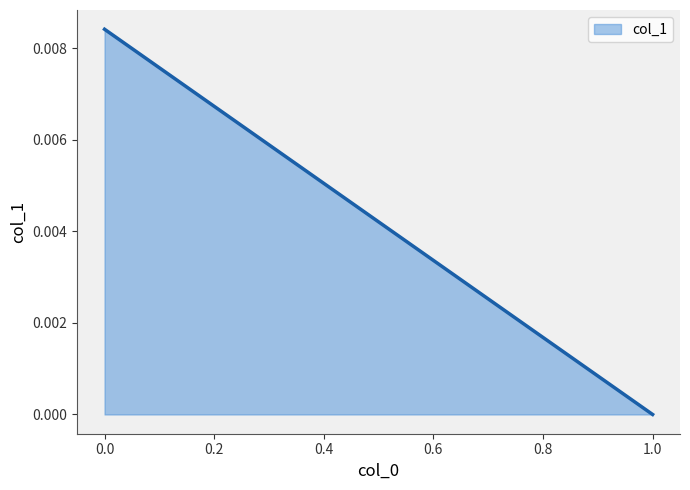

How many lines are shown in the chart?

1